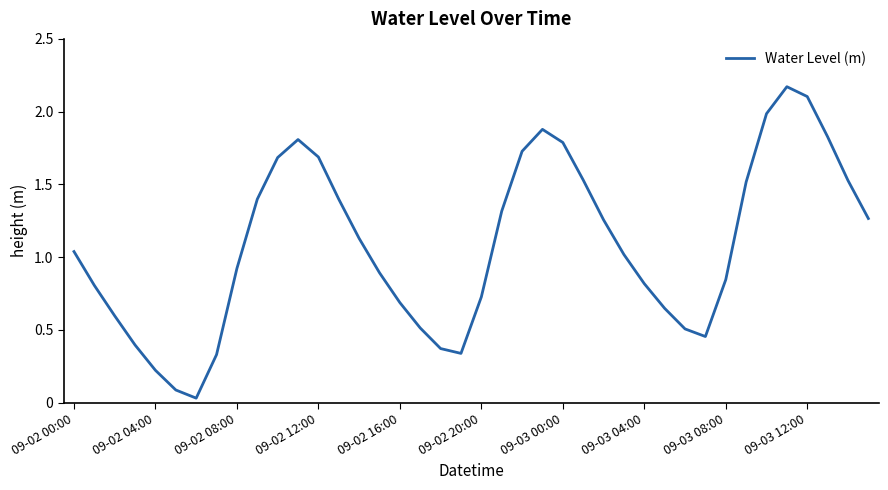

What is the difference between the maximum and minimum values?

2.1